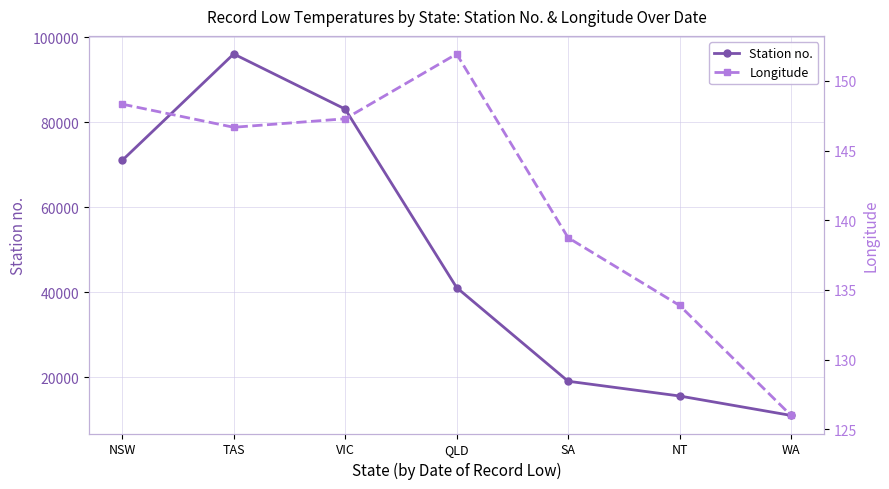

At which category does the chart reach its peak across all series?

TAS